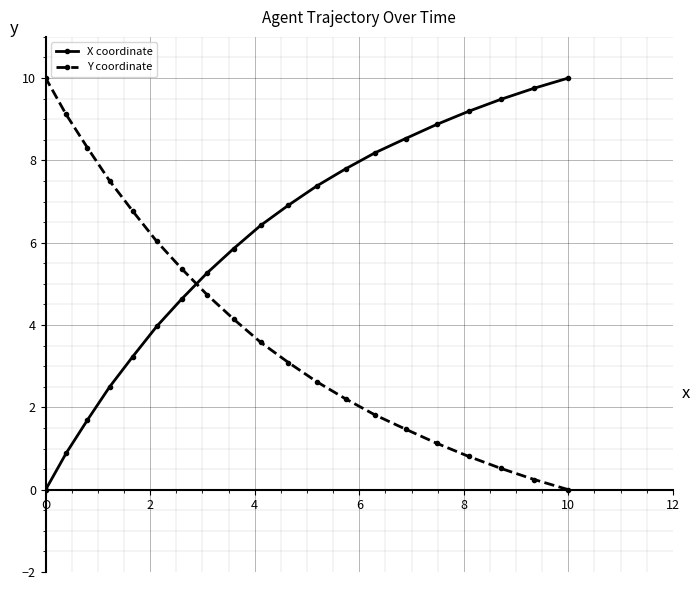

Reading left to right, what are all the values shown in this chart?

X coordinate: 0.0	0.9	1.7	2.5	3.2	4.0	4.6	5.3	5.9	6.4	6.9	7.4	7.8	8.2	8.5	8.9	9.2	9.5	9.8	10.0
Y coordinate: 10.0	9.1	8.3	7.5	6.8	6.0	5.4	4.7	4.1	3.6	3.1	2.6	2.2	1.8	1.5	1.1	0.8	0.5	0.2	0.0